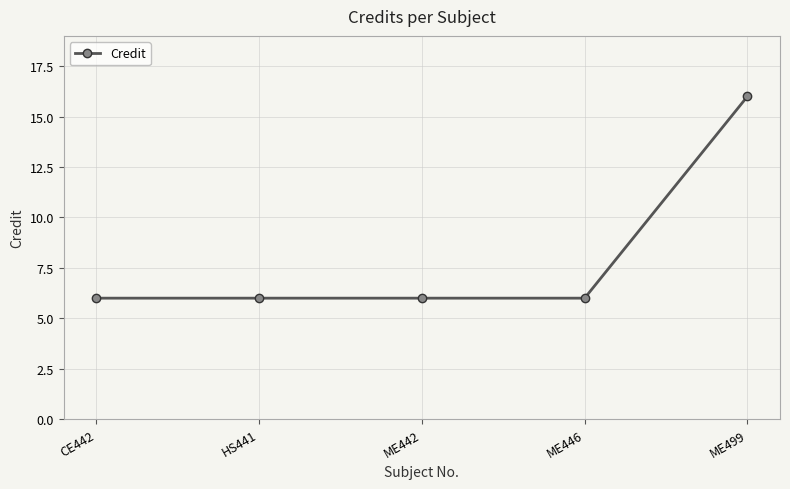

Reading left to right, extract all data points from this chart.

CE442=6	HS441=6	ME442=6	ME446=6	ME499=16